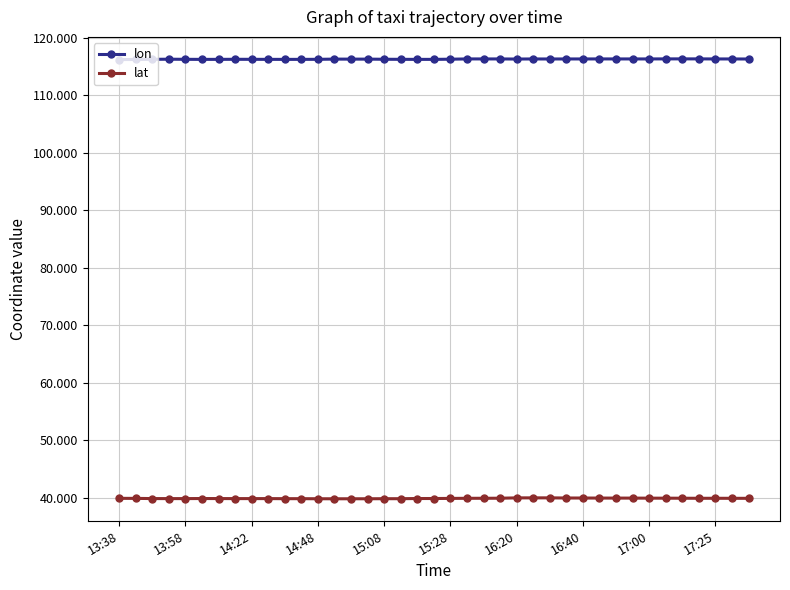

At how many categories does at least one series exceed 95?

39